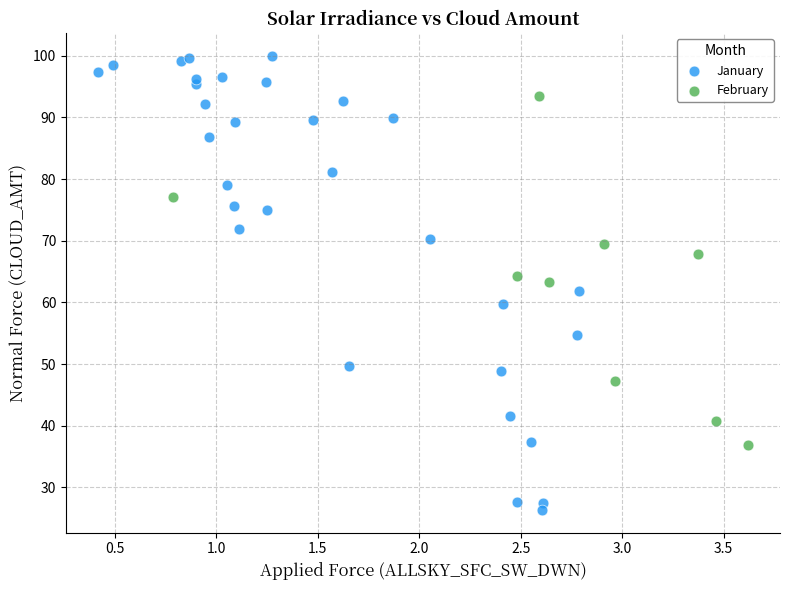

Which series reaches the maximum Y coordinate?

January